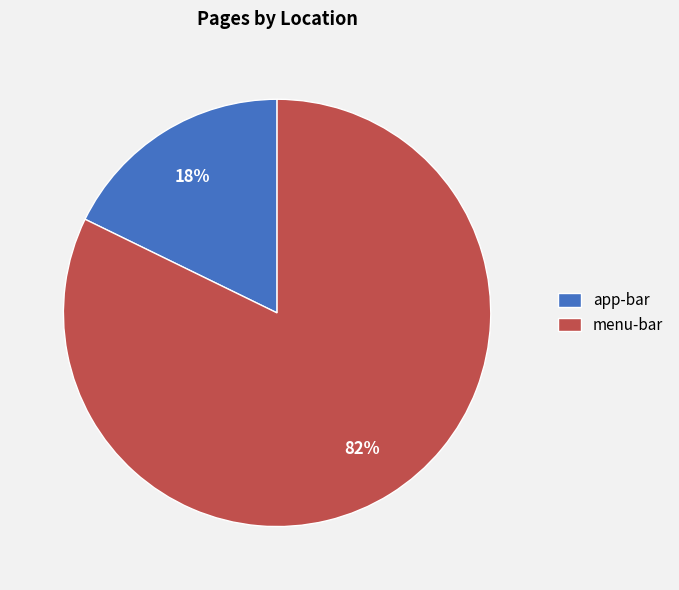

Rank the categories by value from highest to lowest.

menu-bar, app-bar